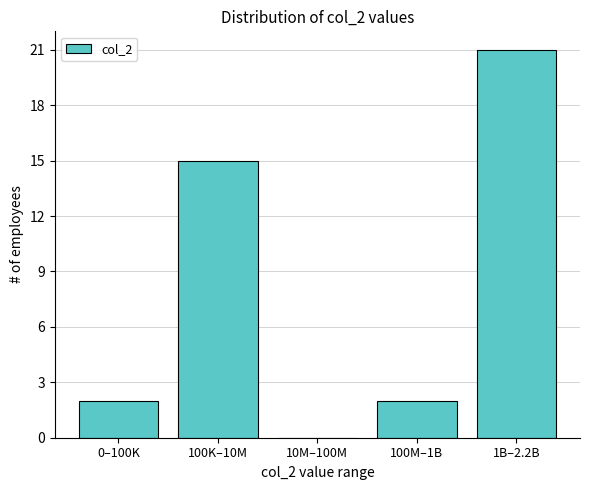

Reading right to left, transcribe all the data shown in this chart.

1B–2.2B=21	100M–1B=2	10M–100M=0	100K–10M=15	0–100K=2